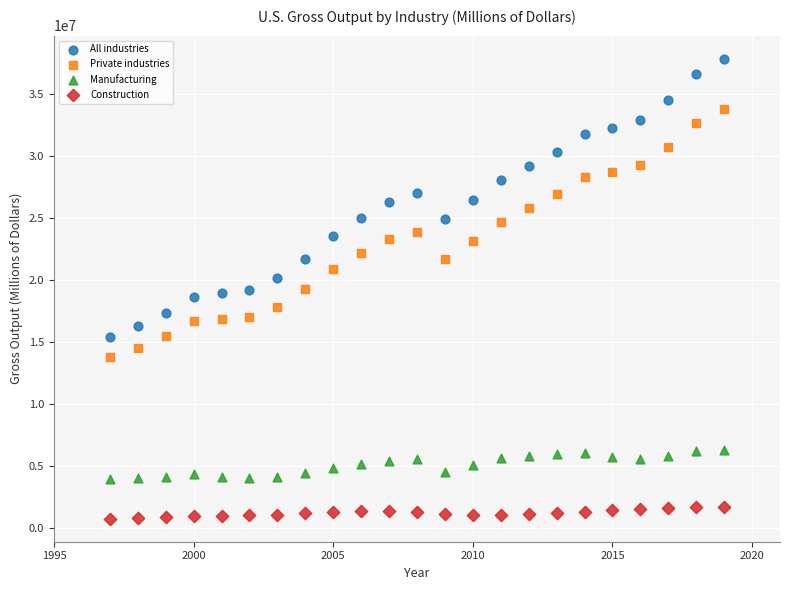

Which series contains the lowest Y value?

Construction